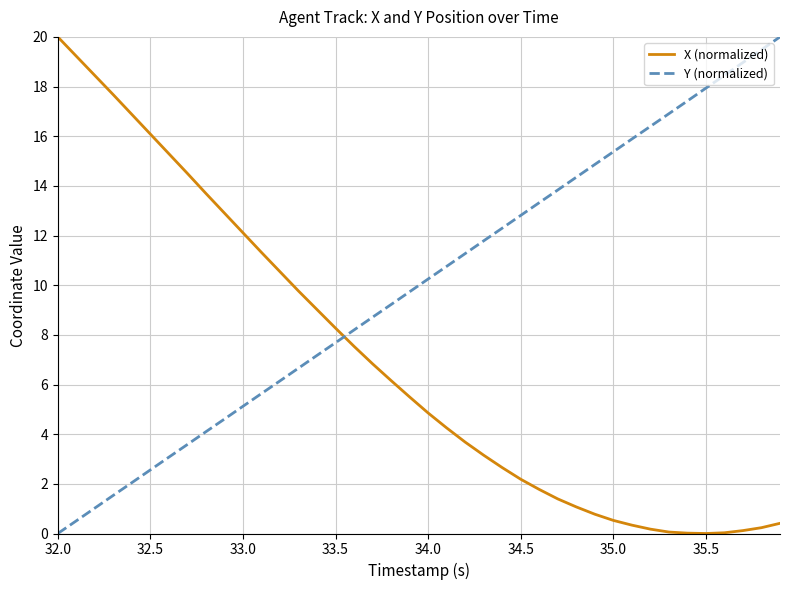

What is the maximum value for Y (normalized)?

20.0